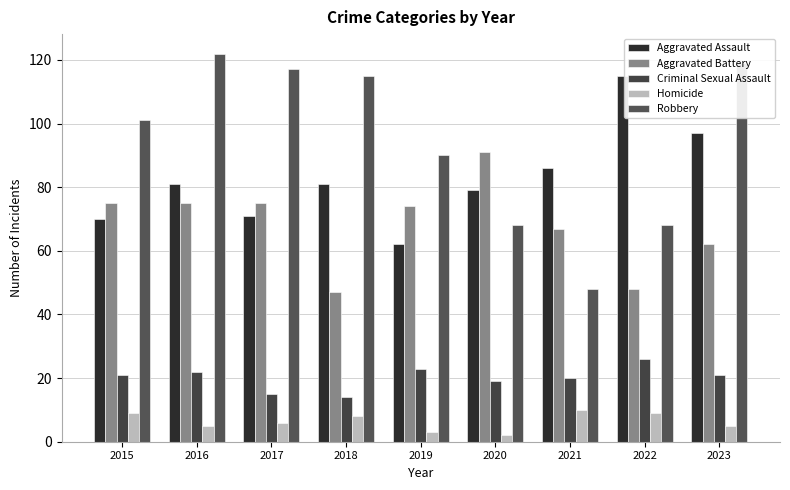

Reading left to right, list all the values displayed in this chart.

Aggravated Assault: 70	81	71	81	62	79	86	115	97
Aggravated Battery: 75	75	75	47	74	91	67	48	62
Criminal Sexual Assault: 21	22	15	14	23	19	20	26	21
Homicide: 9	5	6	8	3	2	10	9	5
Robbery: 101	122	117	115	90	68	48	68	119